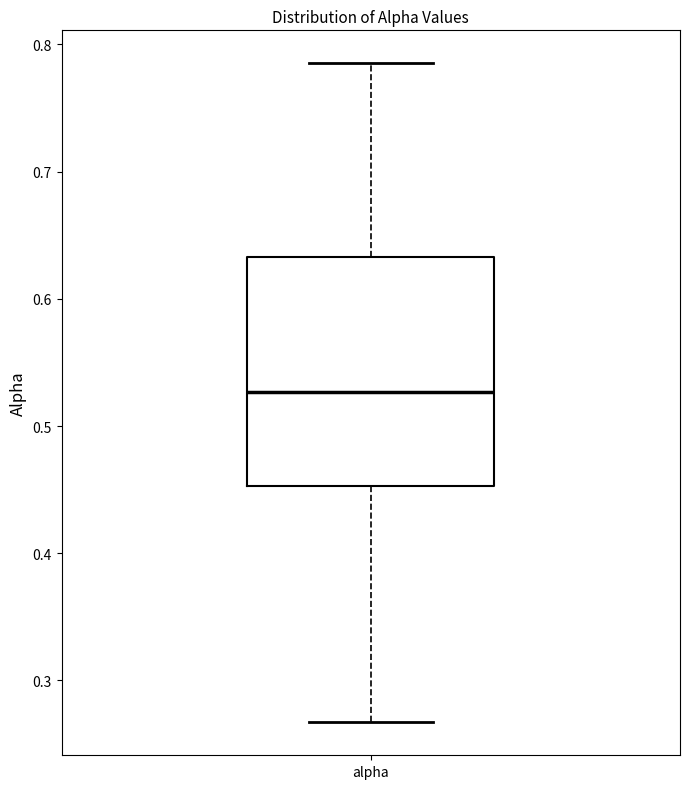

Where does the median line of the box for alpha sit on the y-axis? The values are not printed on the chart, so give them approximately, as read against the axis.

0.53